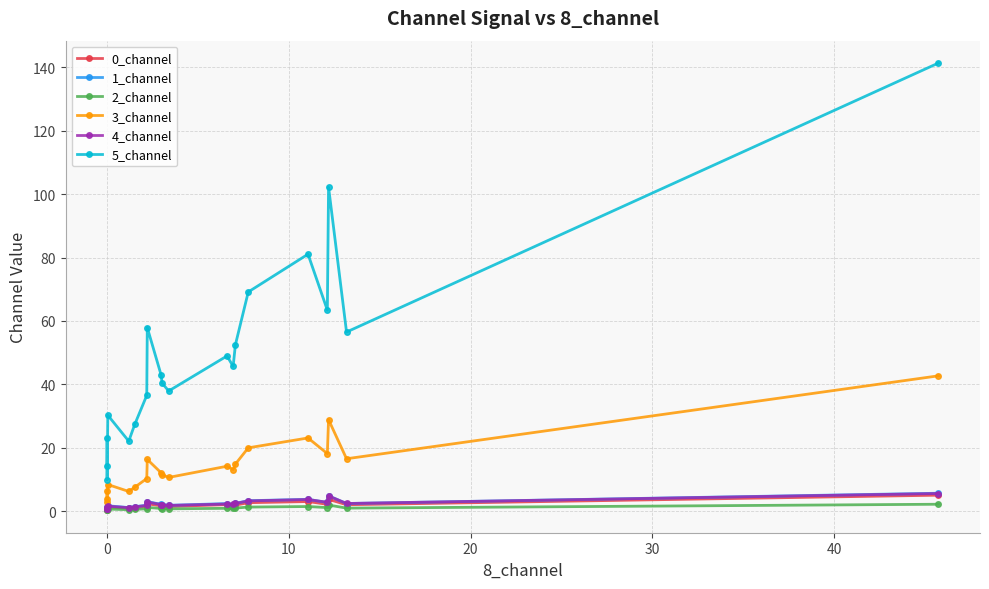

Does the chart have visible grid lines?

Yes